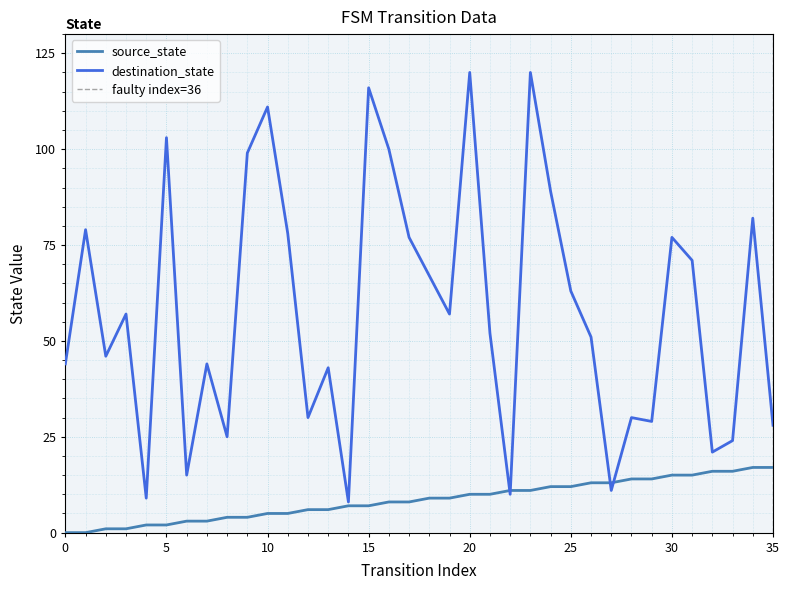

Does the chart display data point markers on the line(s)?

No